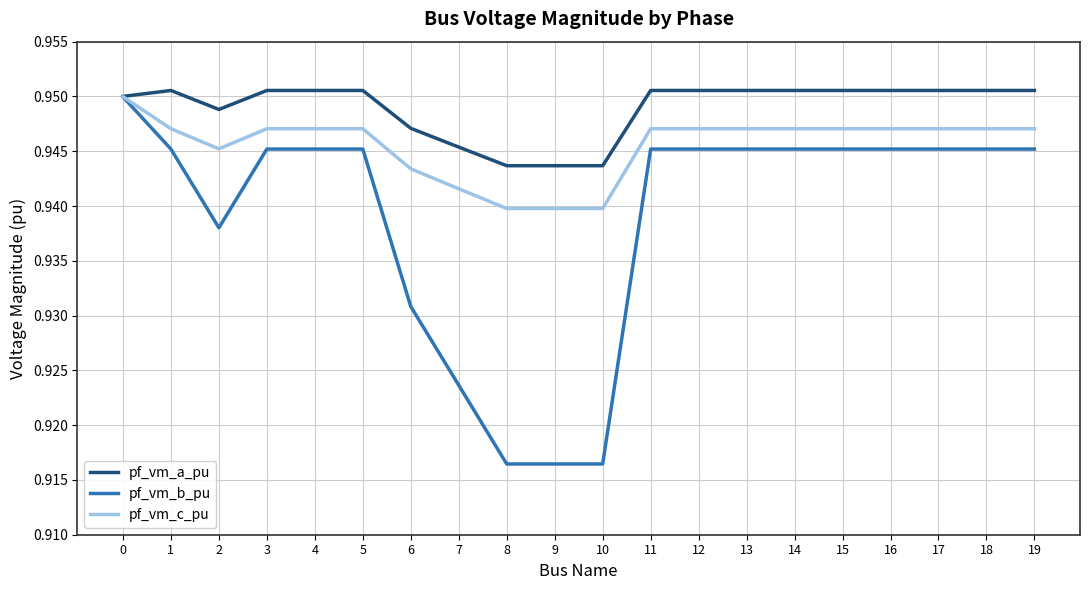

List the series in order of their overall mean, lowest first.

pf_vm_b_pu, pf_vm_c_pu, pf_vm_a_pu